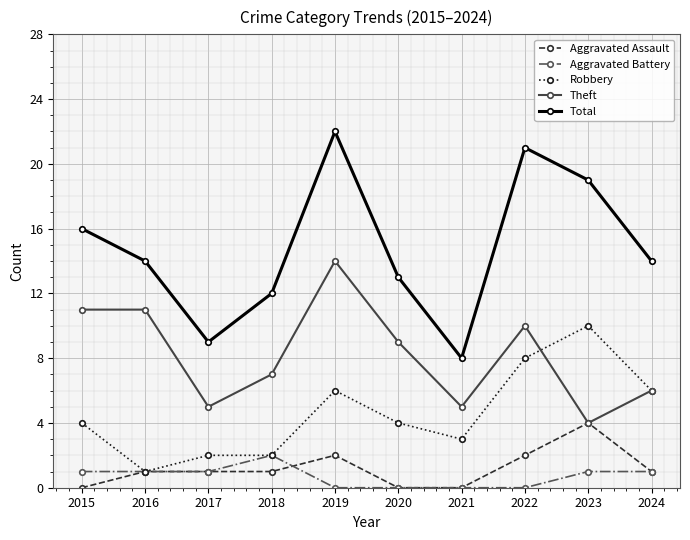

At which category is the sum across all series the highest?

2019